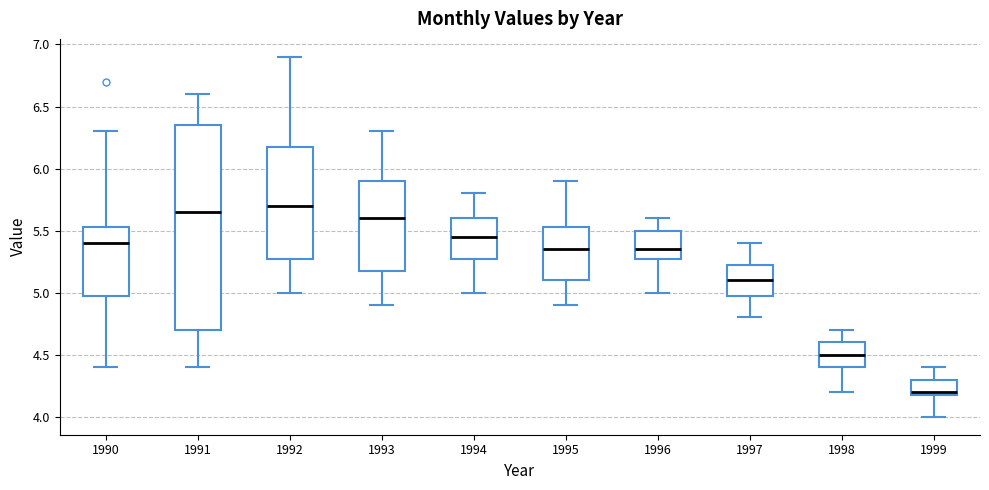

Where is the upper edge of the box at x = 1999 on the y-axis? The values are not printed on the chart, so give them approximately, as read against the axis.

4.30